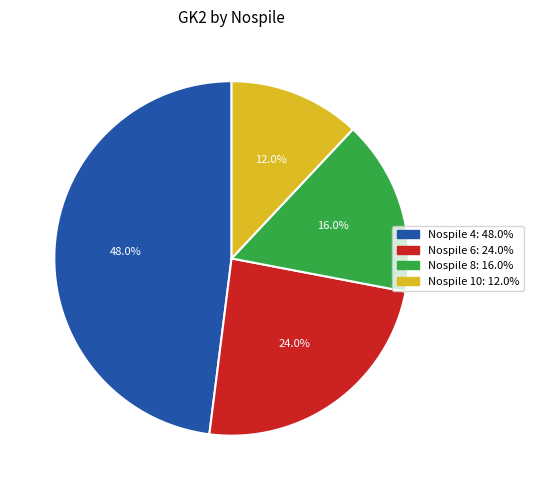

Does any single category account for the majority?

No